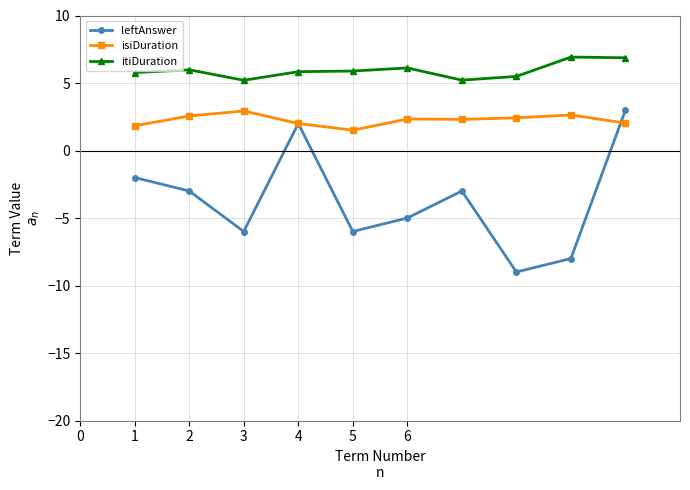

Which series has the largest total across all categories?

itiDuration